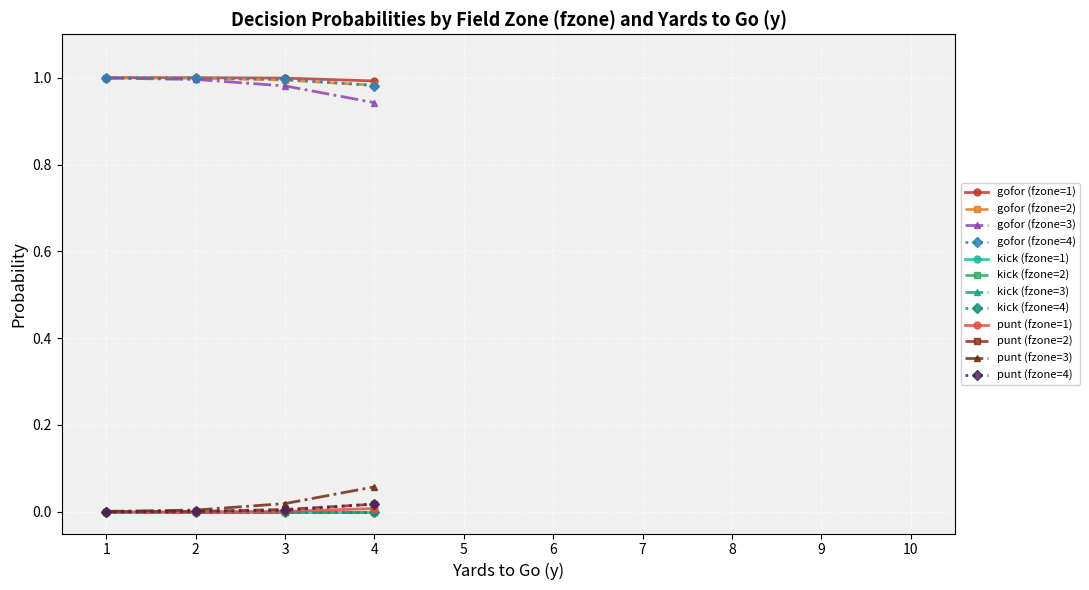

What is the greatest value displayed?

1.0